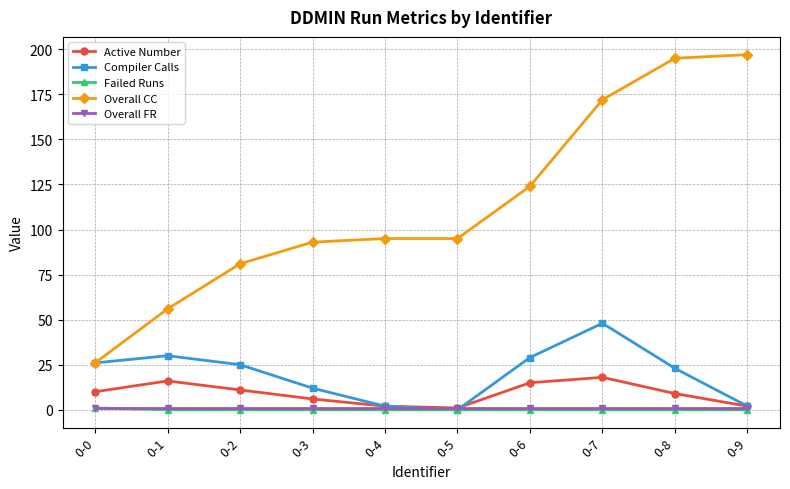

Reading left to right, what are all the values shown in this chart?

Active Number: 0-0=10	0-1=16	0-2=11	0-3=6	0-4=2	0-5=1	0-6=15	0-7=18	0-8=9	0-9=2
Compiler Calls: 0-0=26	0-1=30	0-2=25	0-3=12	0-4=2	0-5=0	0-6=29	0-7=48	0-8=23	0-9=2
Failed Runs: 0-0=1	0-1=0	0-2=0	0-3=0	0-4=0	0-5=0	0-6=0	0-7=0	0-8=0	0-9=0
Overall CC: 0-0=26	0-1=56	0-2=81	0-3=93	0-4=95	0-5=95	0-6=124	0-7=172	0-8=195	0-9=197
Overall FR: 0-0=1	0-1=1	0-2=1	0-3=1	0-4=1	0-5=1	0-6=1	0-7=1	0-8=1	0-9=1